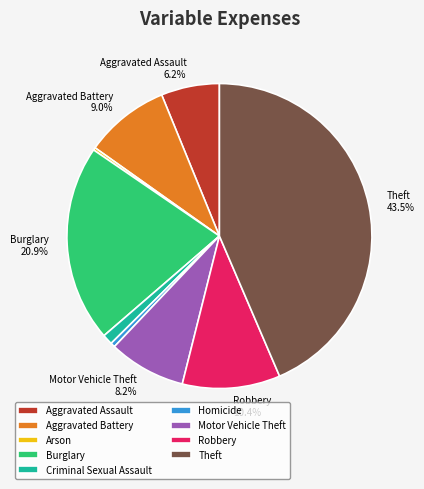

Does any single category account for the majority?

No